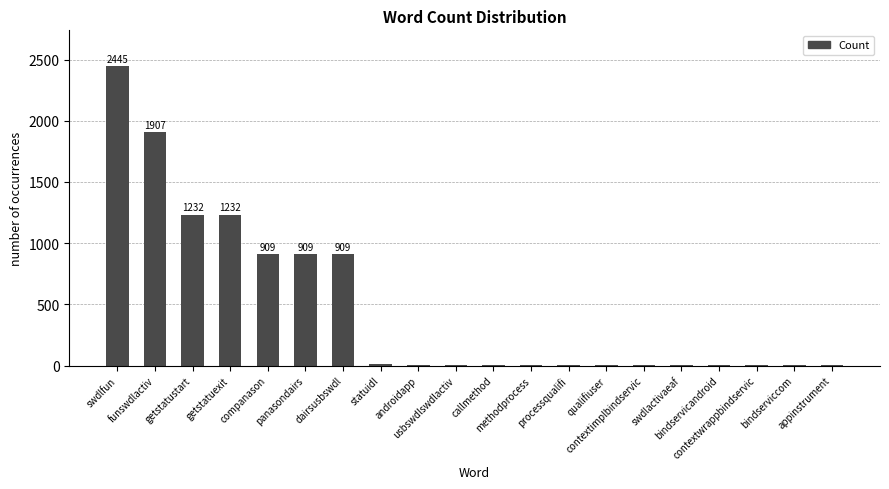

Which has a higher value, panasondairs or swdlactivaeaf?

panasondairs